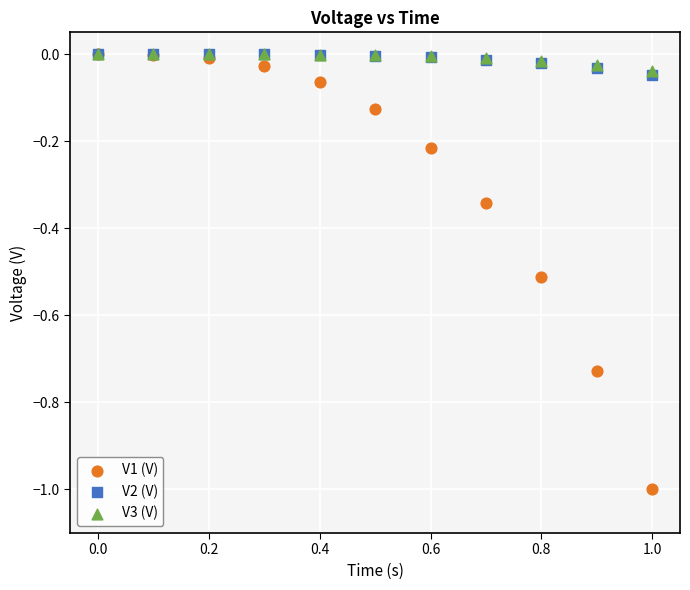

What are all the series names shown in the legend?

V1 (V), V2 (V), V3 (V)